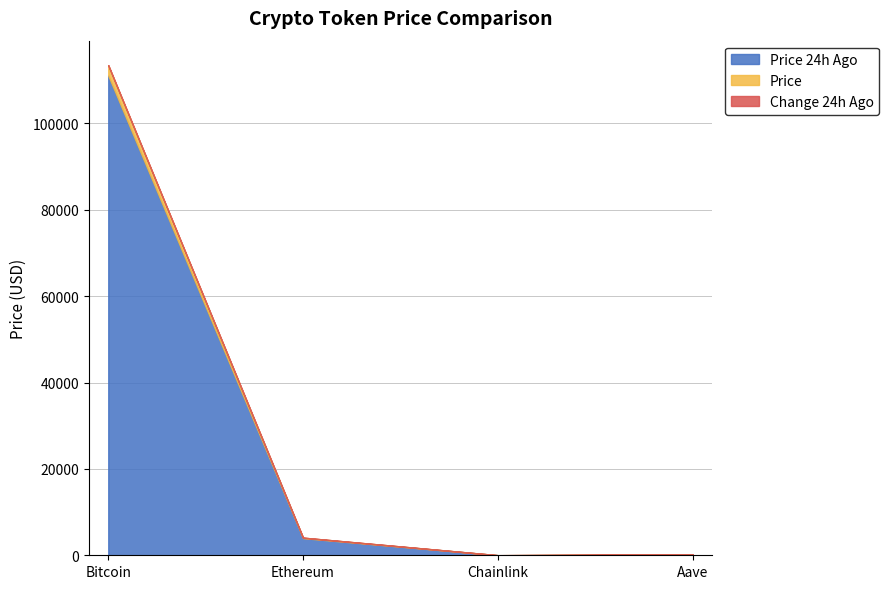

What is the sum of all price24hAgo values?

115289.0